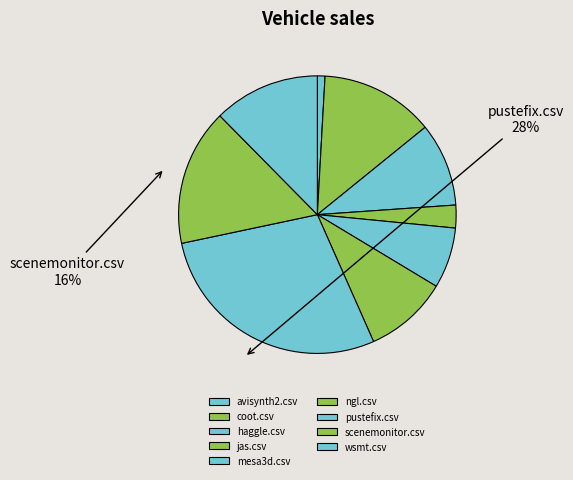

How many slices are in this pie chart?

9